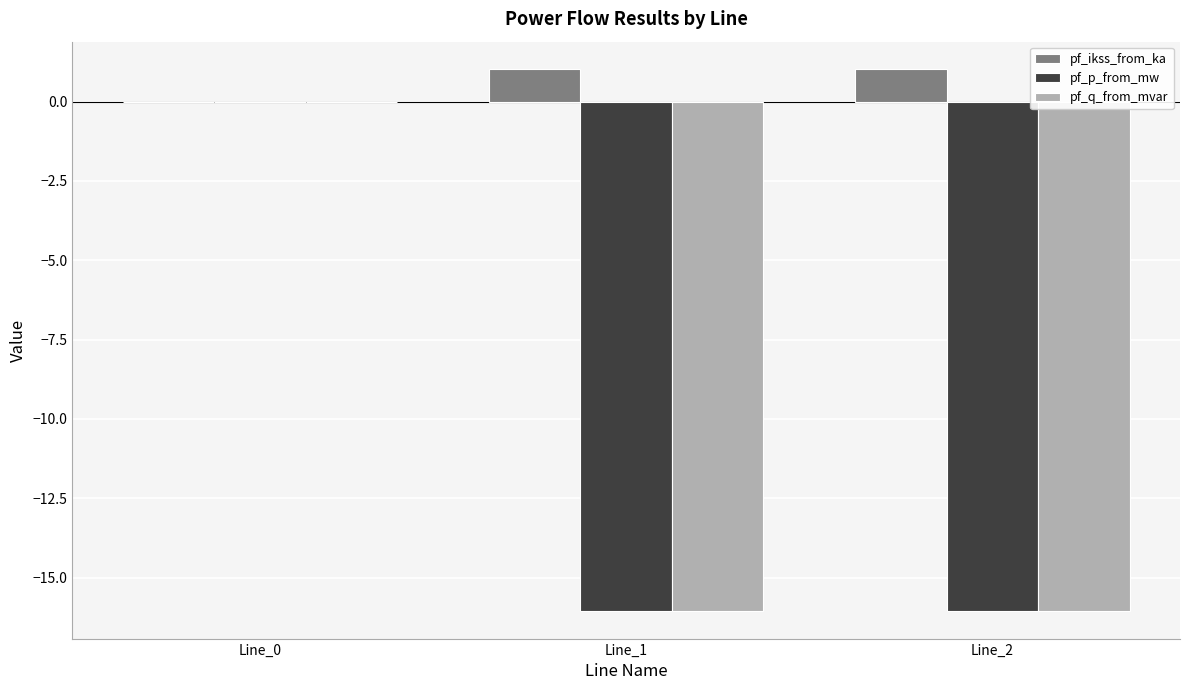

The pf_ikss_from_ka series shows 1.0 at Line_2. True or false?

True